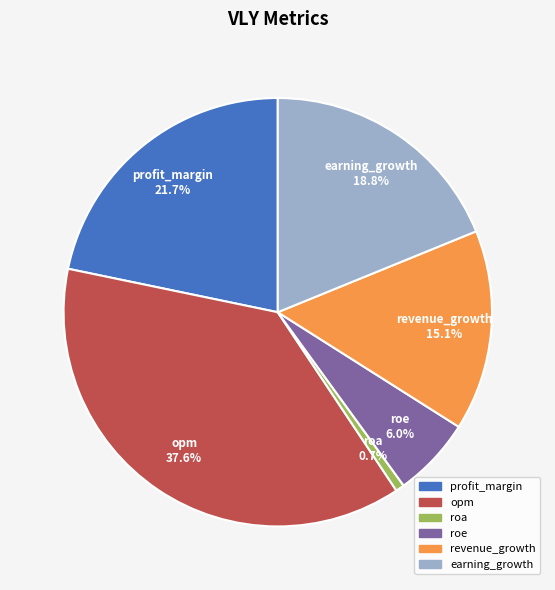

What portion of the pie excludes roe?

94.0%